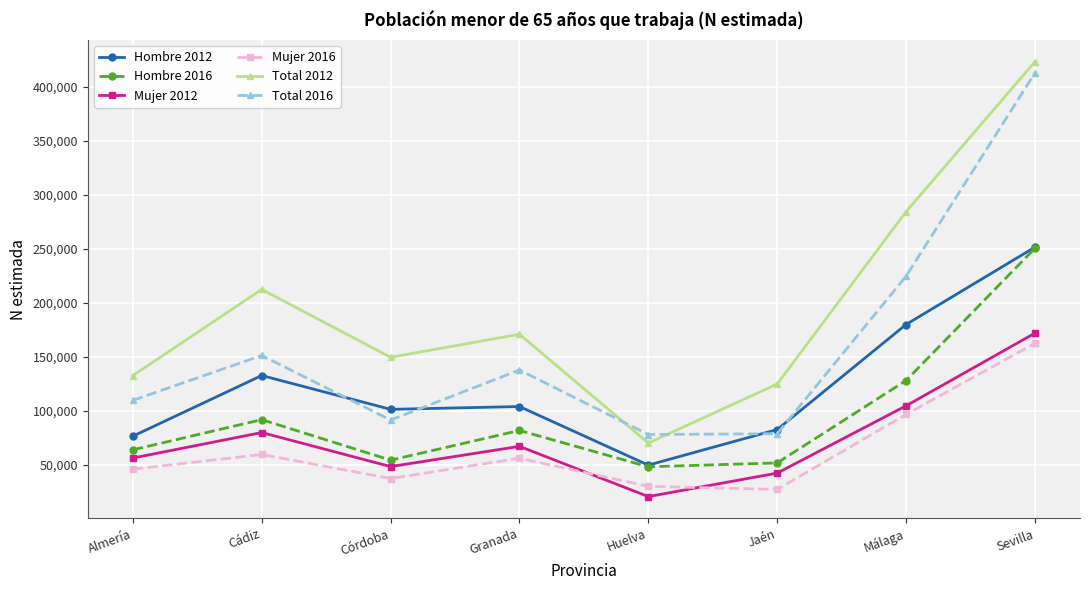

The value of Mujer 2016 at Huelva is 13728. True or false?

False